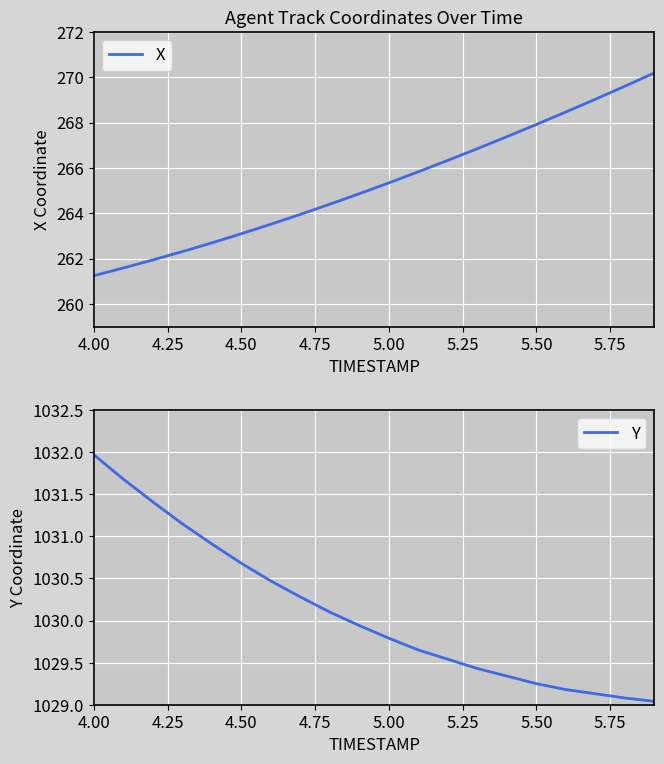

What is the highest value of the Y series?

1032.0